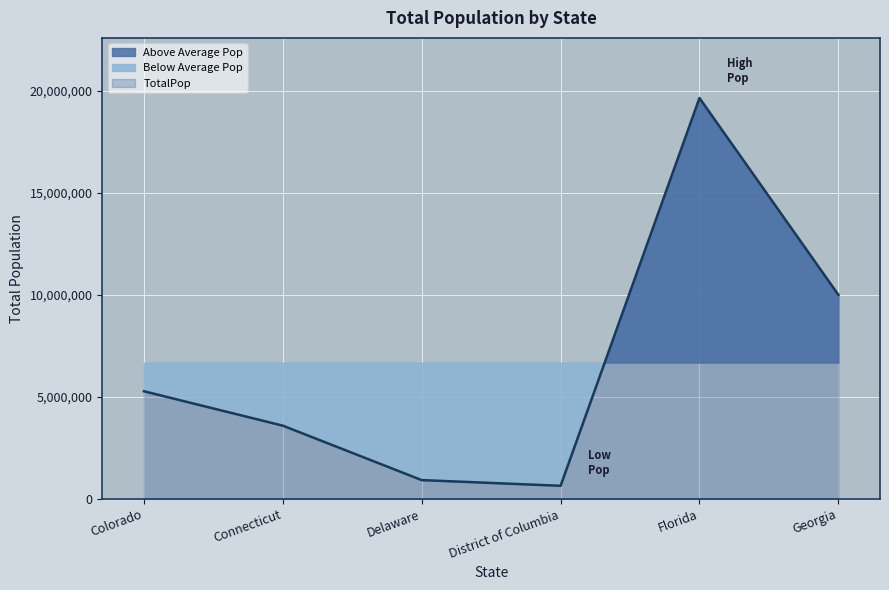

Which category has the lowest value across all series?

District of Columbia